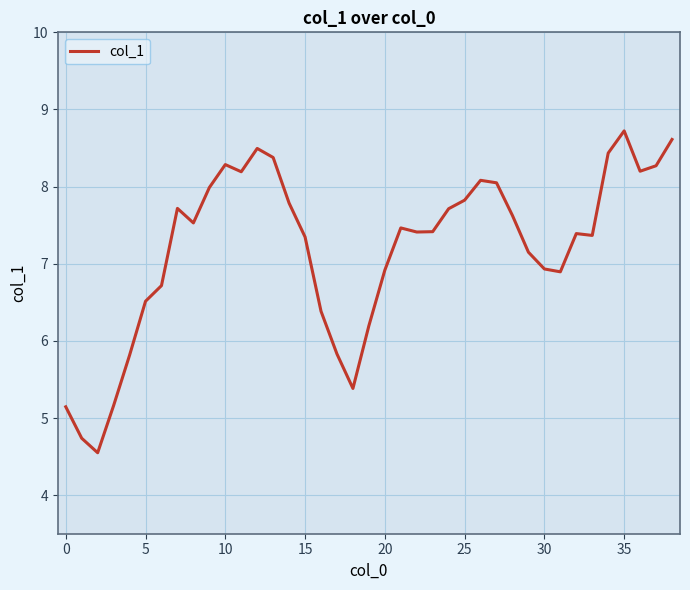

What is the minimum value shown in the chart?

4.5